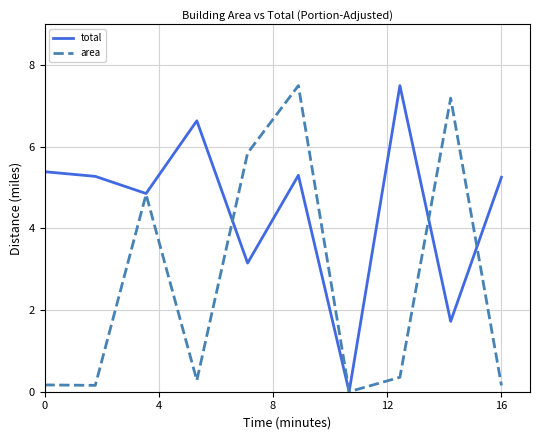

What are all the series names shown in the legend?

total, area